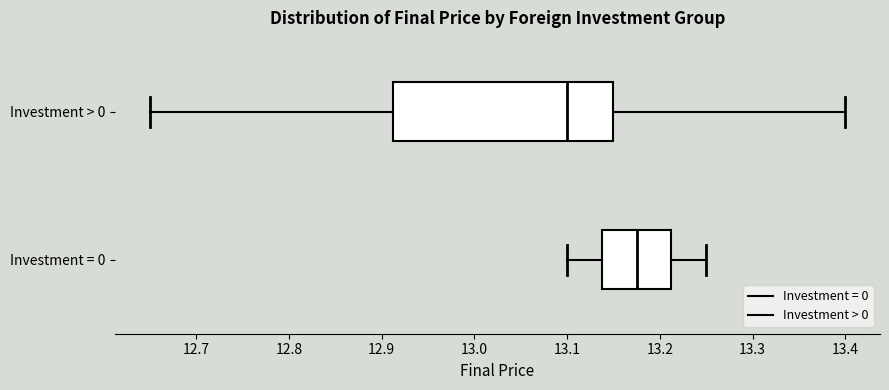

Comparing the boxes themselves (not the whiskers), which one is the widest?

Investment > 0